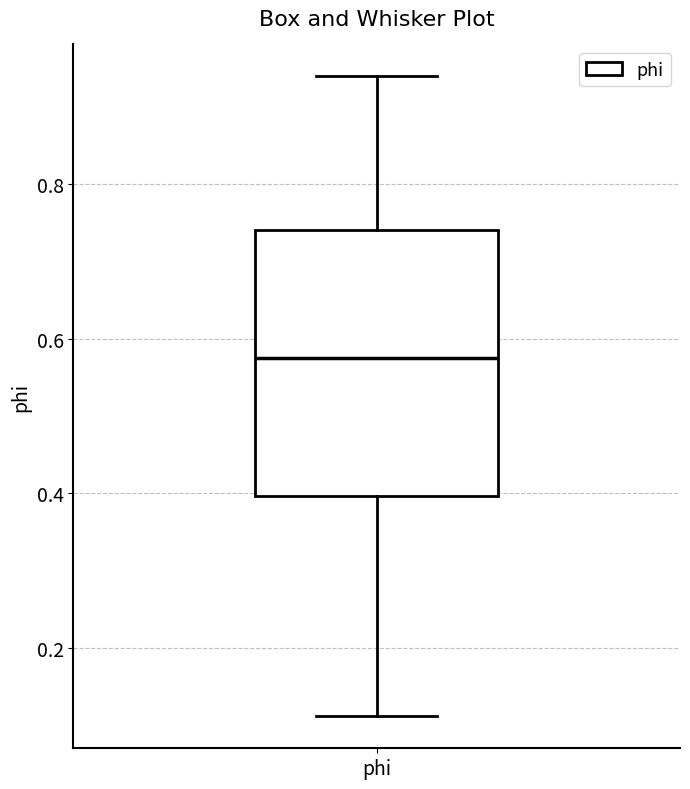

Where does the lower whisker of the box for phi end on the y-axis? The values are not printed on the chart, so give them approximately, as read against the axis.

0.12